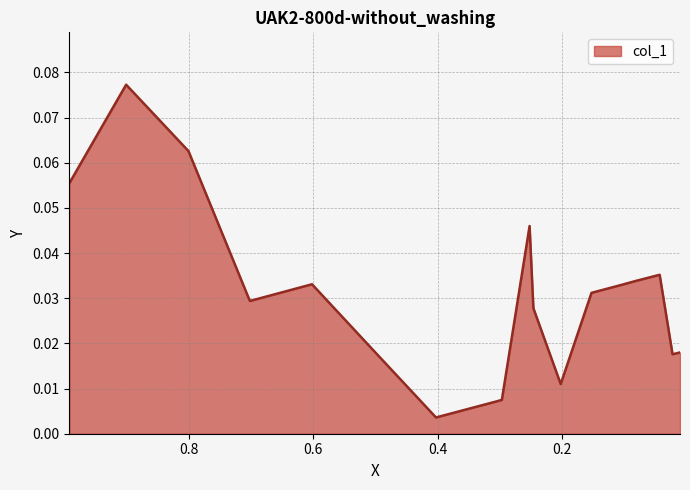

List the labels in order of value, largest first.

0.9009, 0.8007, 0.9921, 0.2523, 0.0432, 0.0826, 0.6021, 0.1036, 0.1528, 0.702, 0.2462, 0.5023, 0.0105, 0.0225, 0.2023, 0.2969, 0.3044, 0.3536, 0.4028